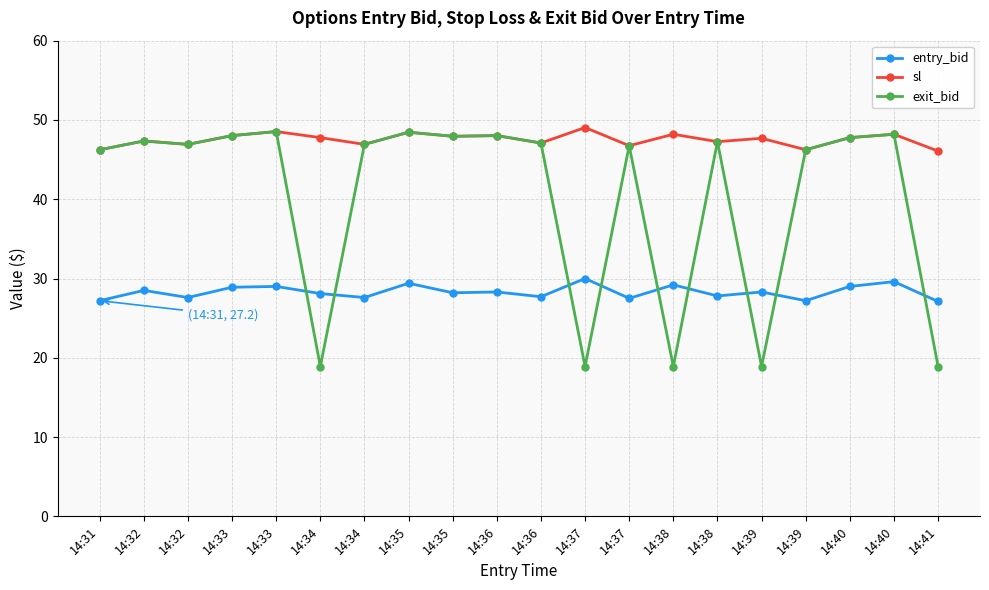

List the labels in order of sl value, largest first.

14:37, 14:33, 14:35, 14:38, 14:40, 14:33, 14:36, 14:35, 14:34, 14:40, 14:39, 14:32, 14:38, 14:36, 14:32, 14:34, 14:37, 14:31, 14:39, 14:41